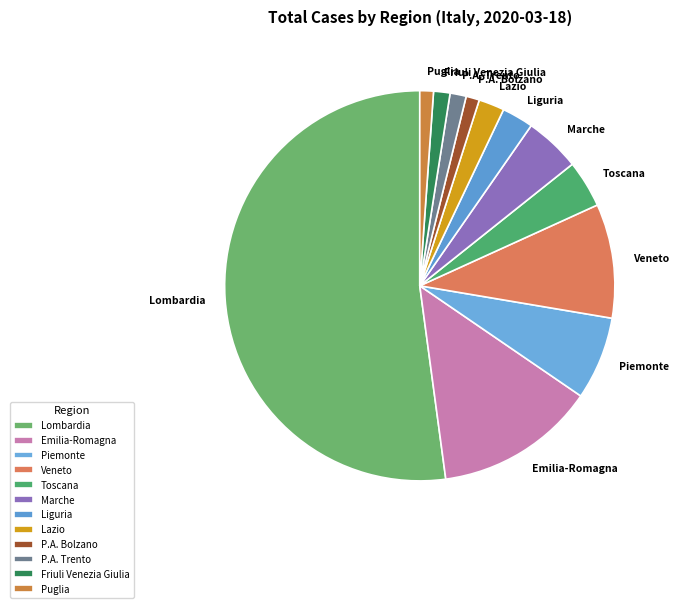

Is it true that Lazio is 15% of the pie?

False